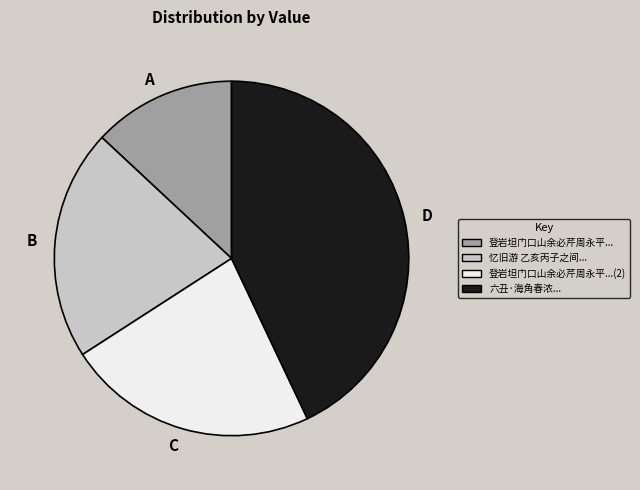

Approximately how many times larger is the value at 六丑·海角春浓... compared to 登岩坦门口山余必芹周永平...(2)?

1.9